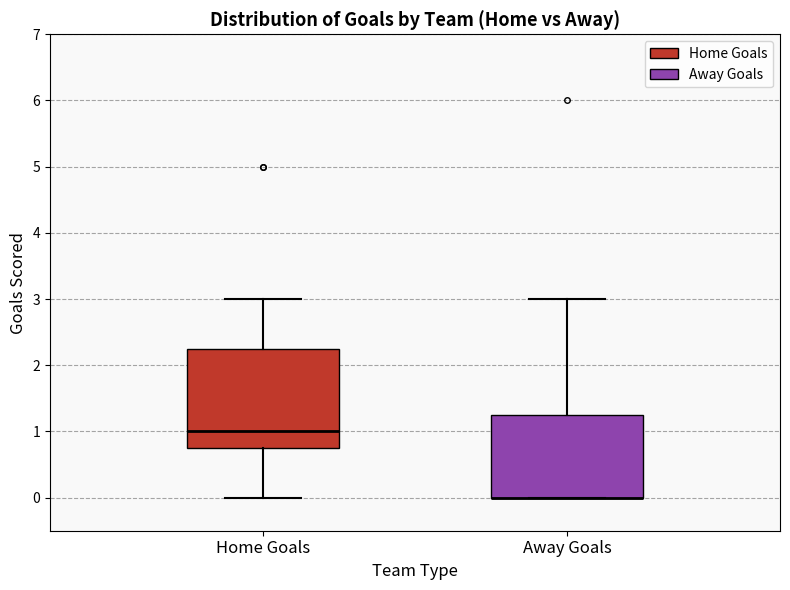

Reading left to right, transcribe this box plot: for each box, give where its median line is, the range the box spans, and where its two whiskers end, as read against the y-axis. The values are not printed on the chart, so give them approximately, as read against the axis.

Home Goals: median 1.0, box 0.8 to 2.3, whiskers 0.0 to 3.0
Away Goals: median 0.0 (drawn on the box's lower edge), box 0.0 to 1.3, whiskers 0.0 to 3.0